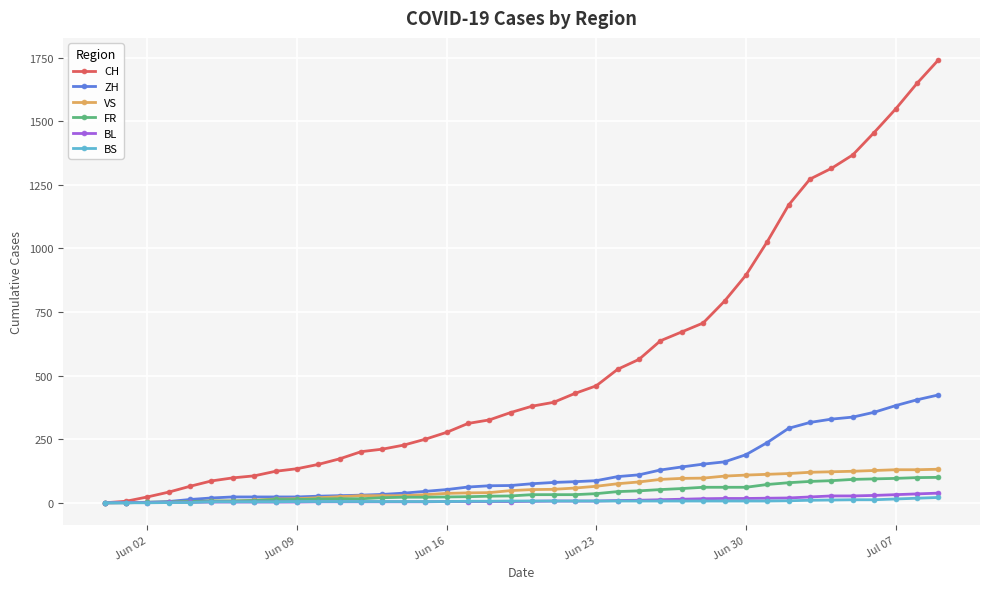

What is the greatest value displayed?

1741